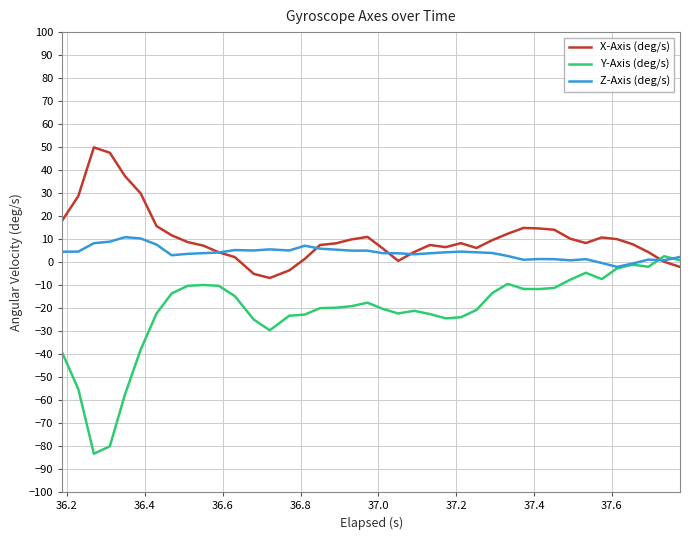

Which series has the widest spread of values?

Y-Axis (deg/s)